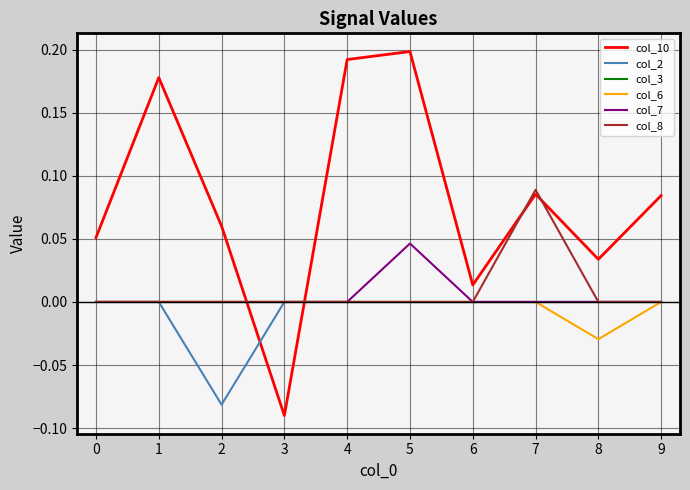

Which series changed the most between 0 and 2?

col_2